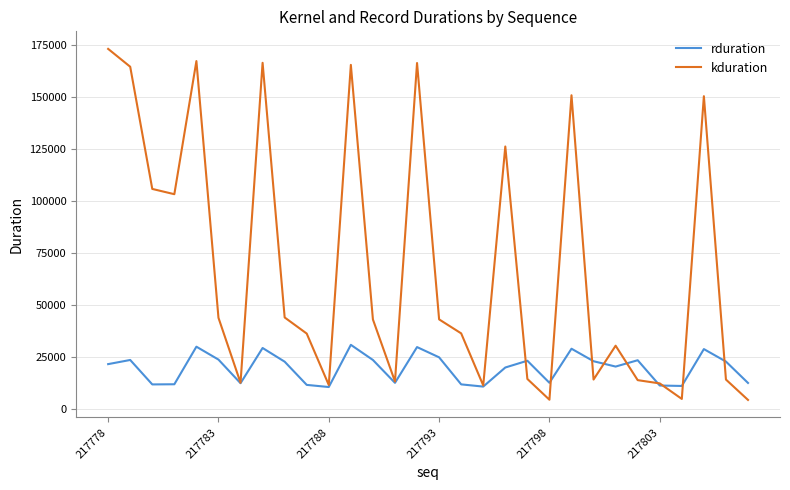

Which series has the widest spread of values?

kduration